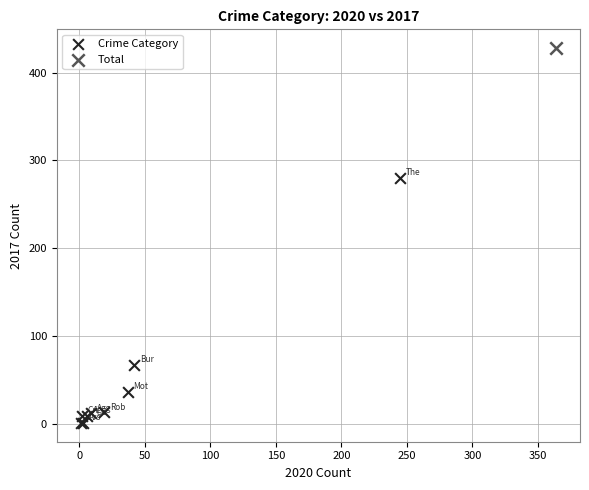

What are all the series names shown in the legend?

Crime Category, Total